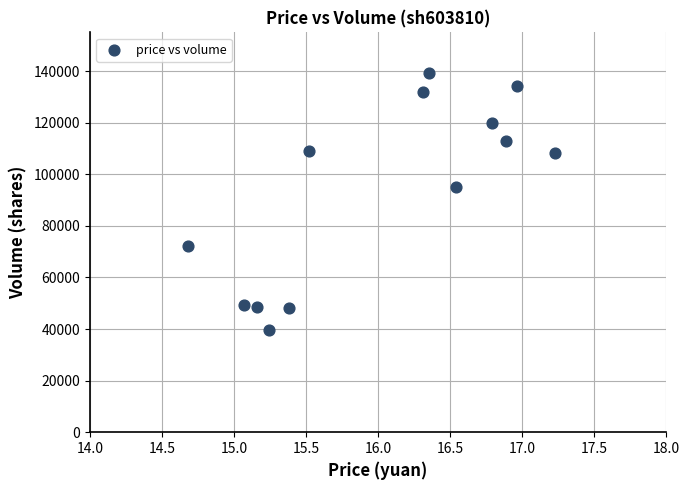

What is the range of Y values (max minus min)?

99396